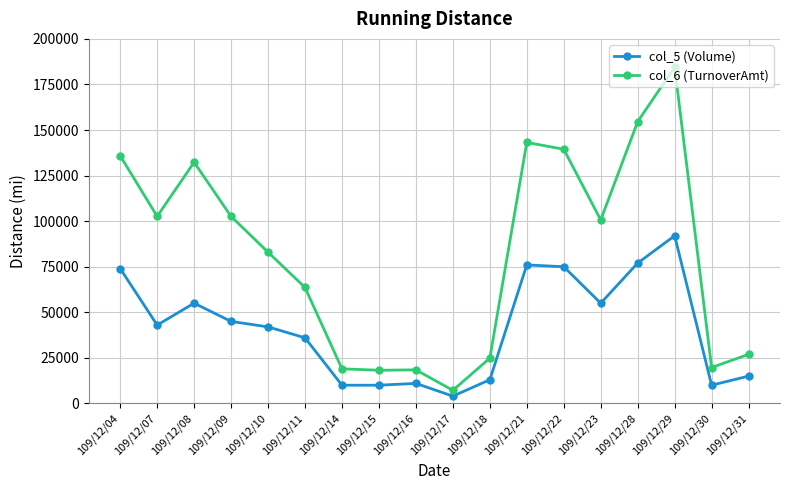

What is the spread (max minus min) of values at 109/12/16?

7430